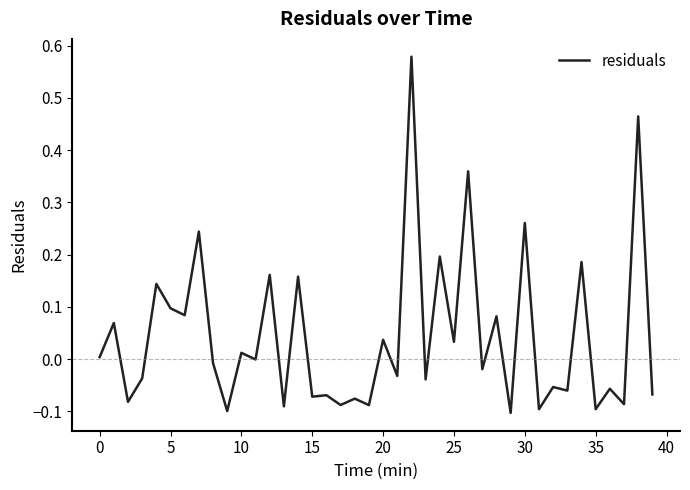

How many lines are shown in the chart?

1